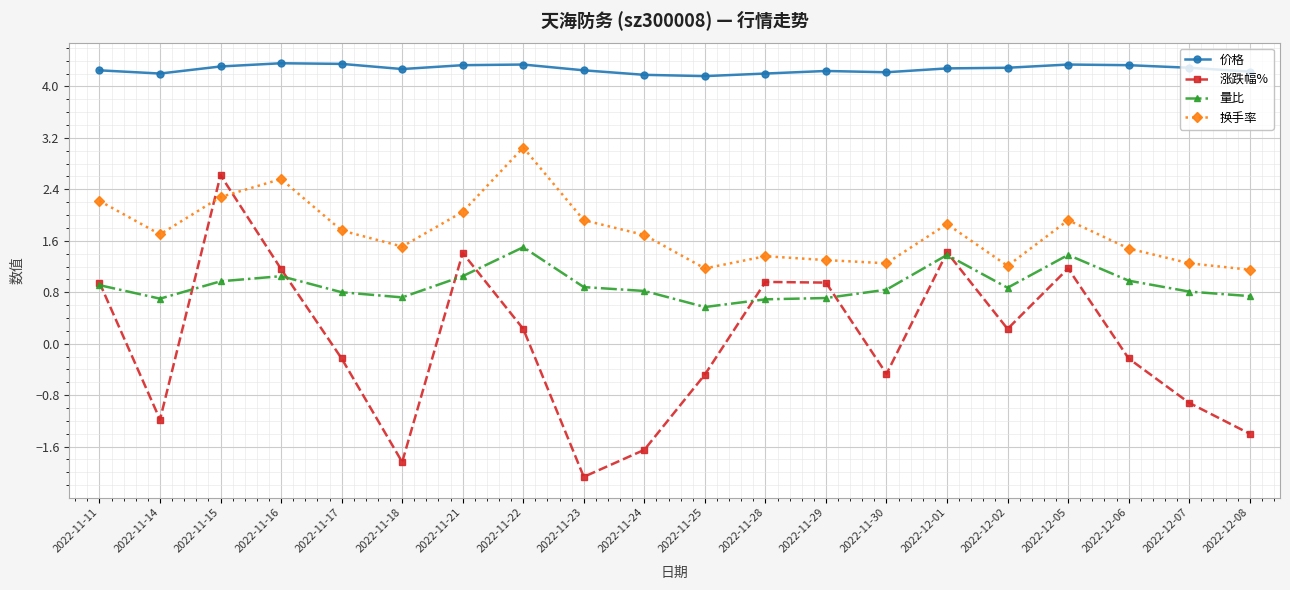

At which category does 换手率 reach its first local valley?

2022-11-14